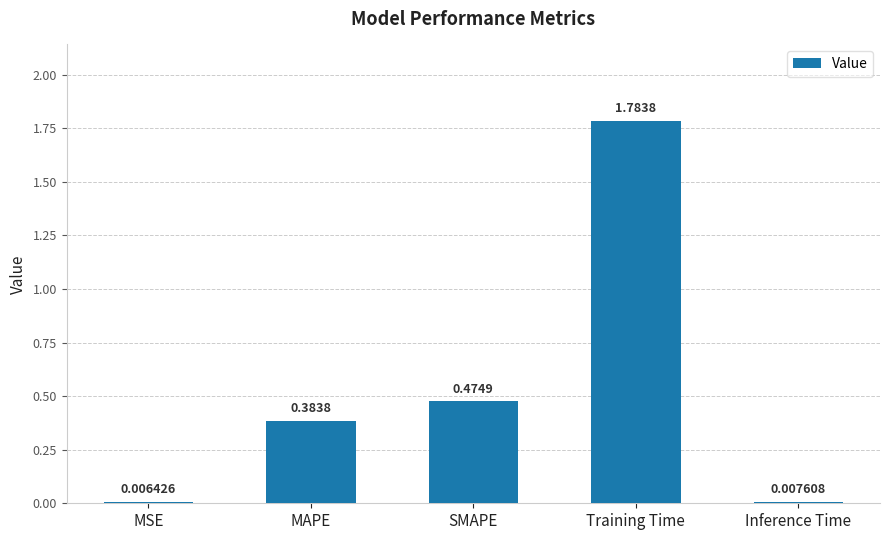

List the labels in order of value, smallest first.

MSE, Inference Time, MAPE, SMAPE, Training Time